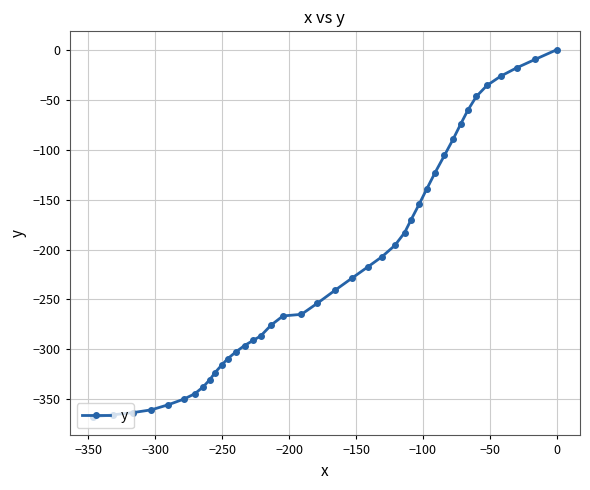

What is the difference between the second highest and minimum values?

358.0